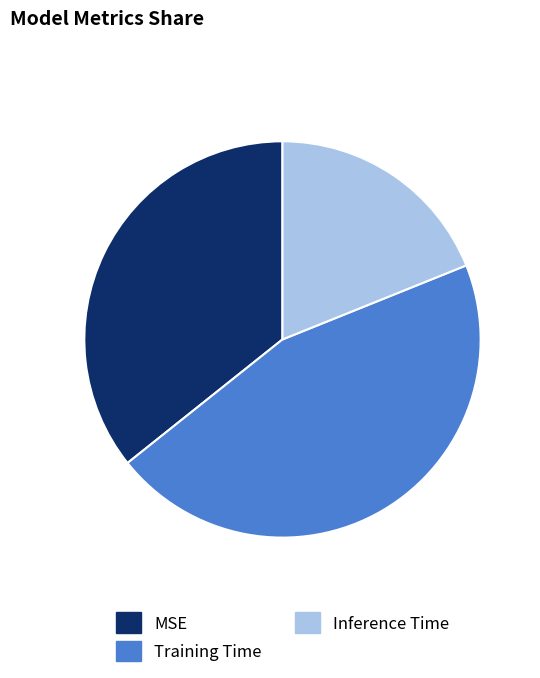

Rank the categories by value from highest to lowest.

Training Time, MSE, Inference Time